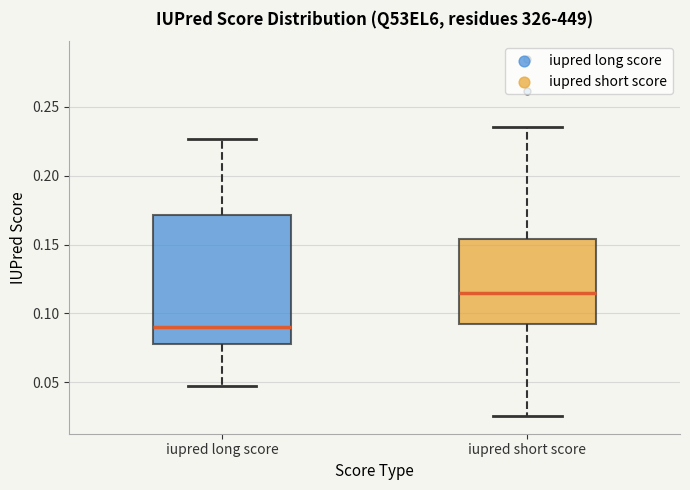

Which box has the lowest median line?

iupred long score